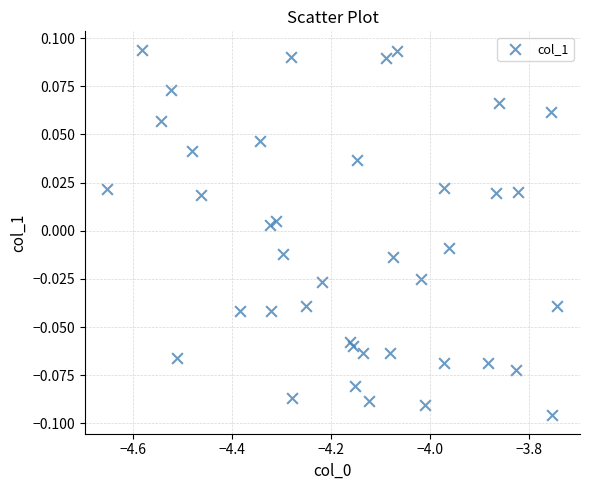

What is the range of X values (max minus min)?

0.9